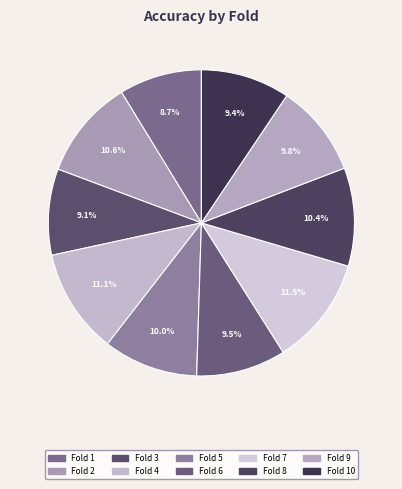

Is there a majority slice in this chart?

No